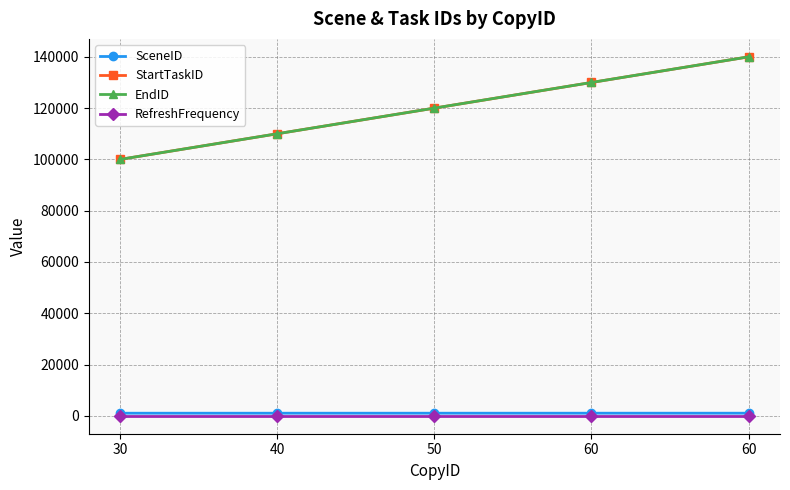

How many data points in SceneID are less than 1005?

2